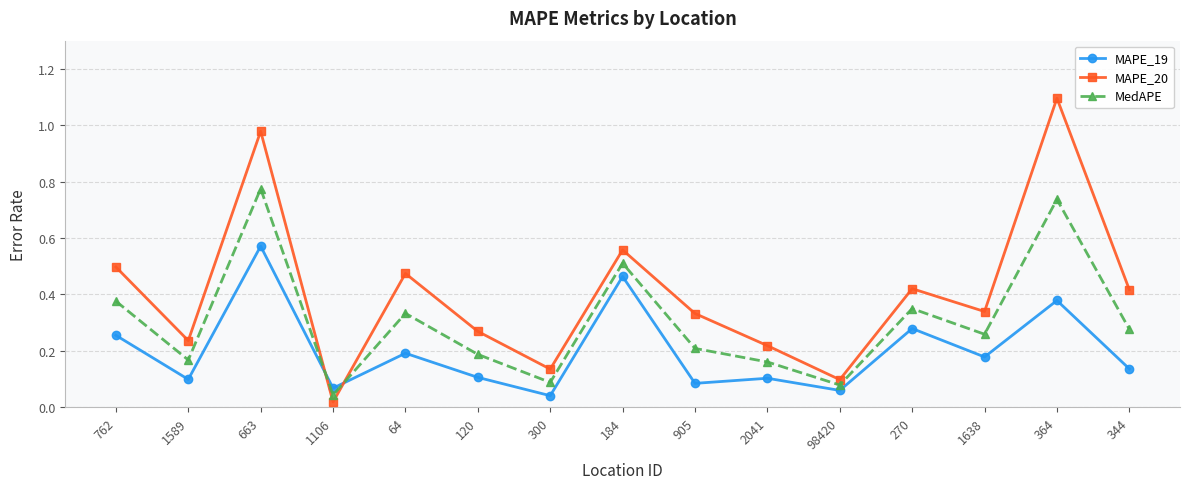

Which series has the largest range (max minus min)?

MAPE_20